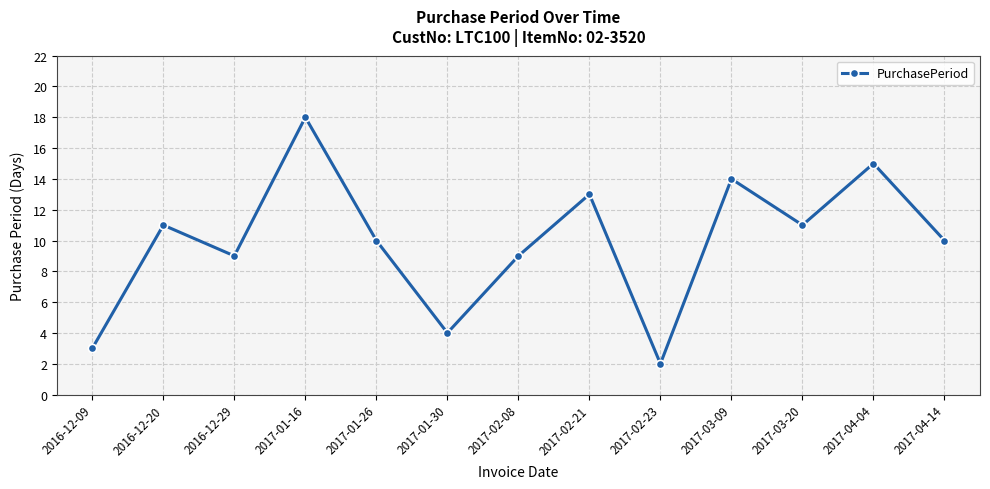

The chart shows a value of 20 at 2016-12-20. True or false?

False